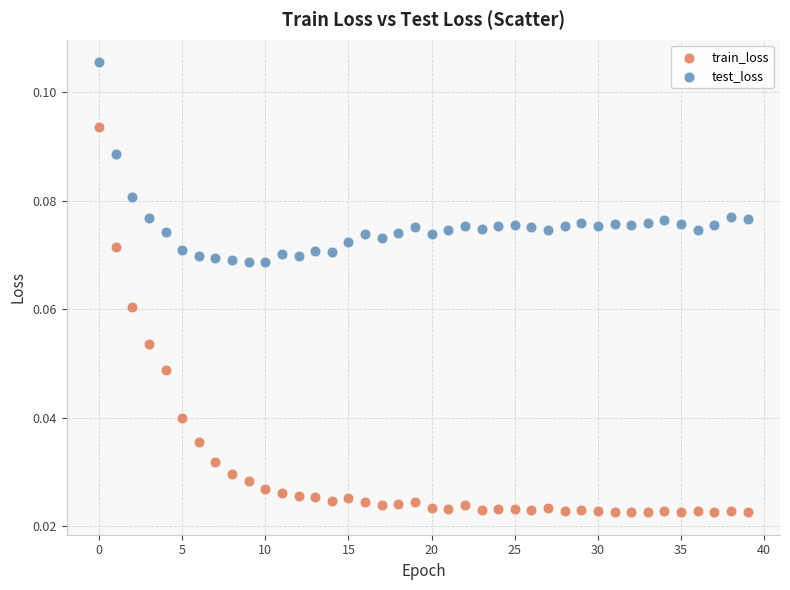

Which series contains the highest Y value?

test_loss